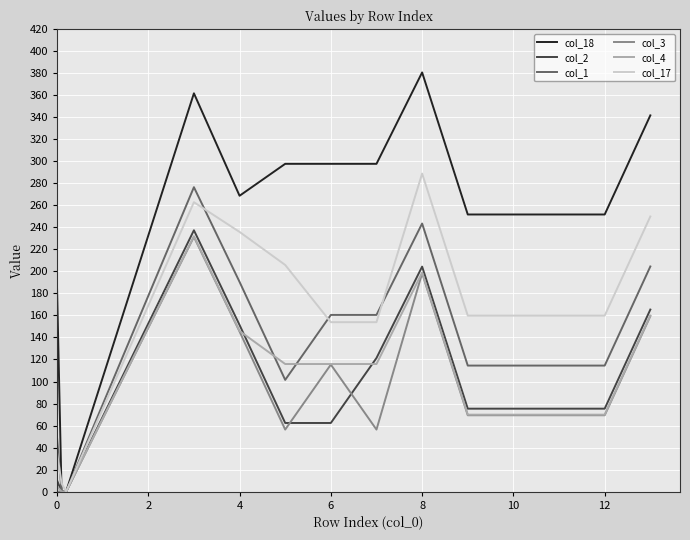

Which series has the largest range (max minus min)?

col_18